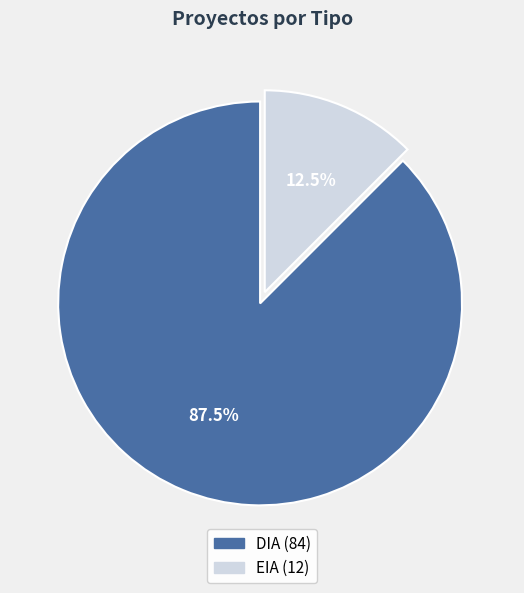

Rank the categories by value from lowest to highest.

EIA, DIA